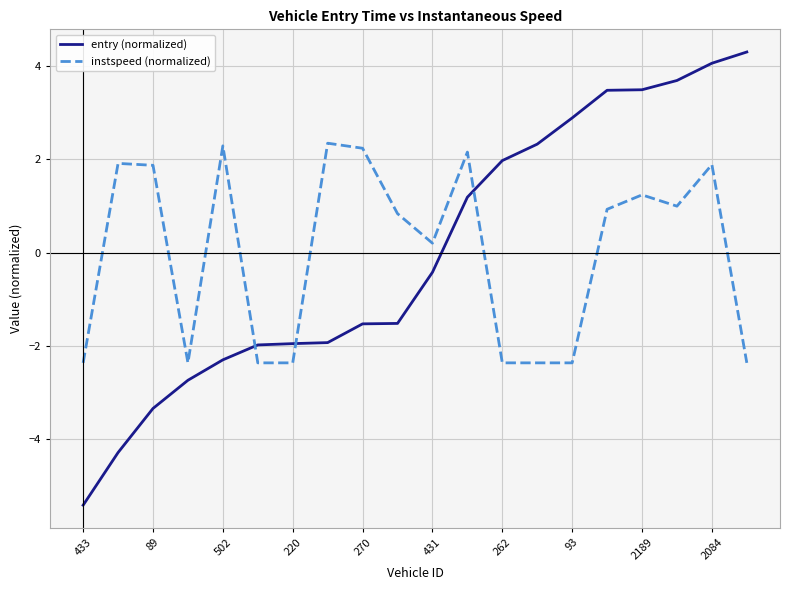

True or false: entry (normalized) and instspeed (normalized) intersect in this chart.

True